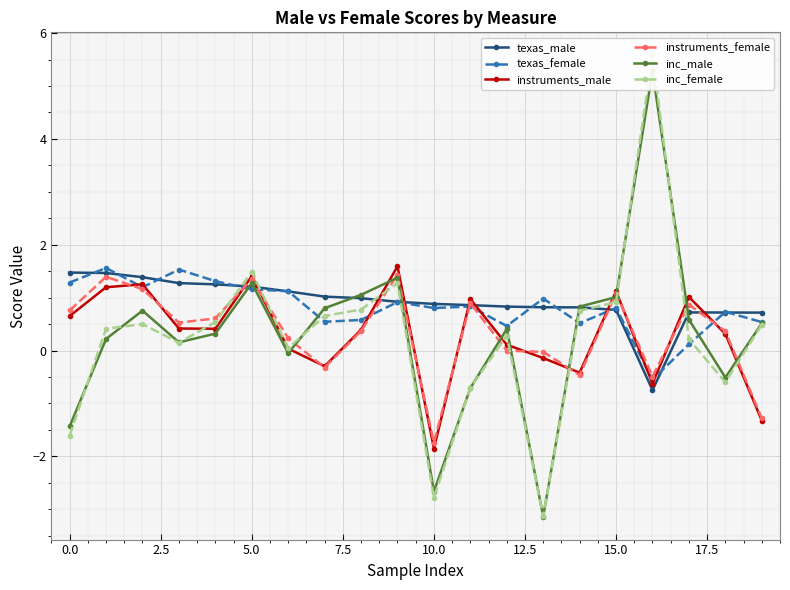

What is the highest value of the instruments_female series?

1.4